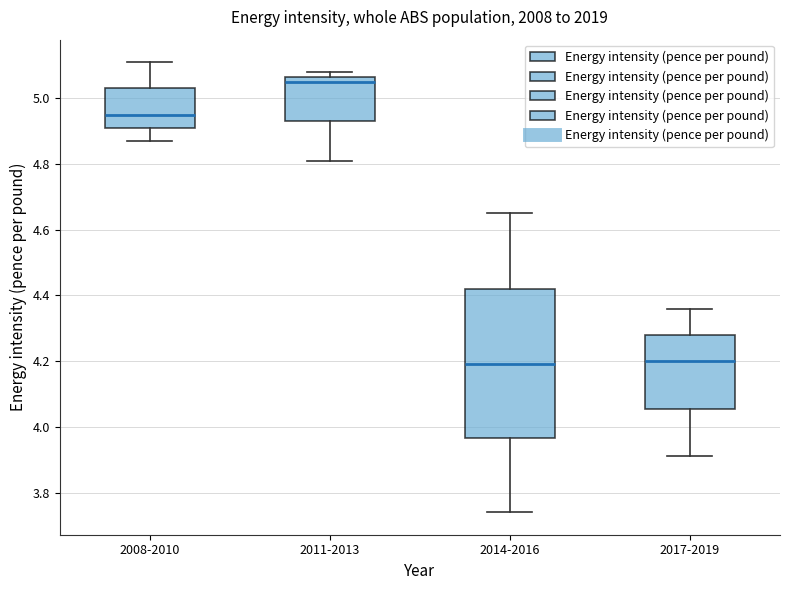

Reading left to right, read every box against the y-axis: the position of its median line, the range the box covers, and the ends of its whiskers. The values are not printed on the chart, so give them approximately, as read against the axis.

2008-2010: median 4.96, box 4.92 to 5.04, whiskers 4.88 to 5.12
2011-2013: median 5.06 (just below the box's upper edge), box 4.94 to 5.06, whiskers 4.82 to 5.08
2014-2016: median 4.20, box 3.96 to 4.42, whiskers 3.74 to 4.66
2017-2019: median 4.20, box 4.06 to 4.28, whiskers 3.92 to 4.36